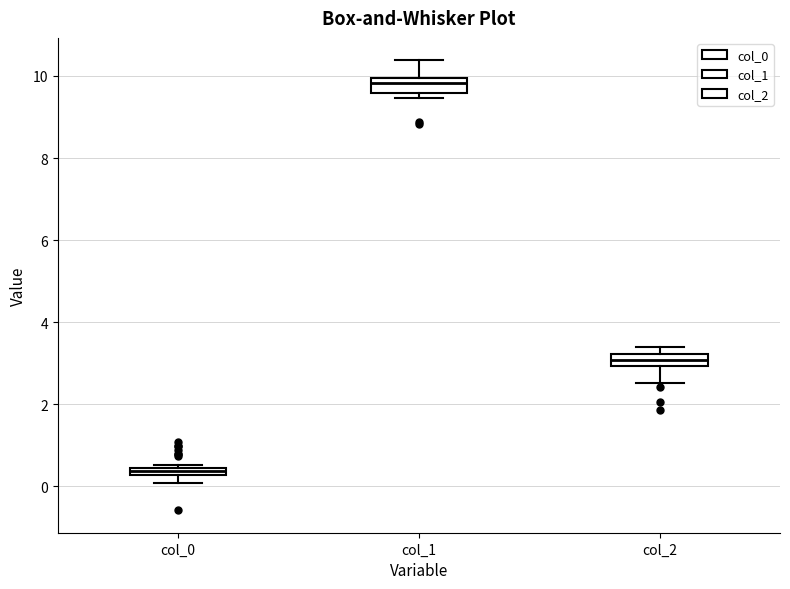

Where is the upper edge of the box for col_0 on the y-axis? The values are not printed on the chart, so give them approximately, as read against the axis.

0.4